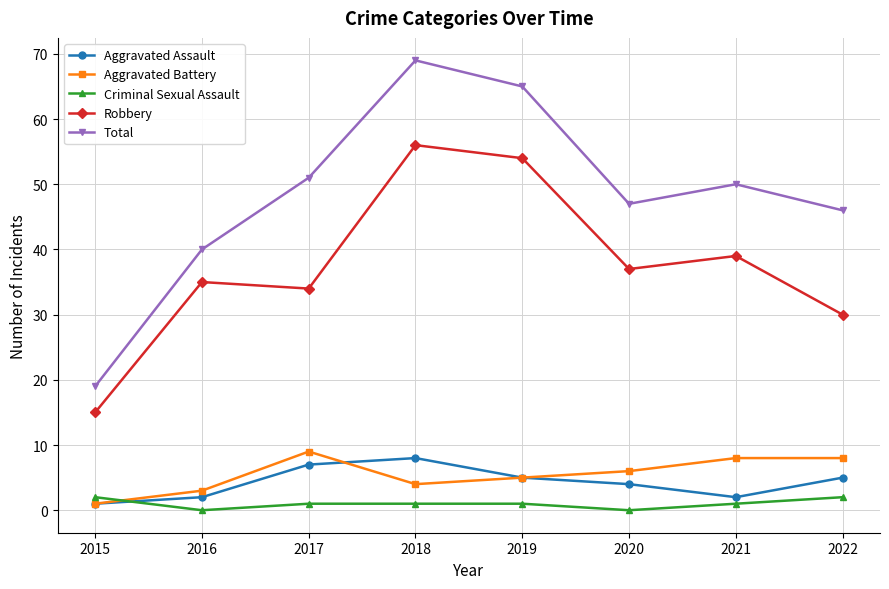

Where does the Aggravated Assault series first go above 5?

2017